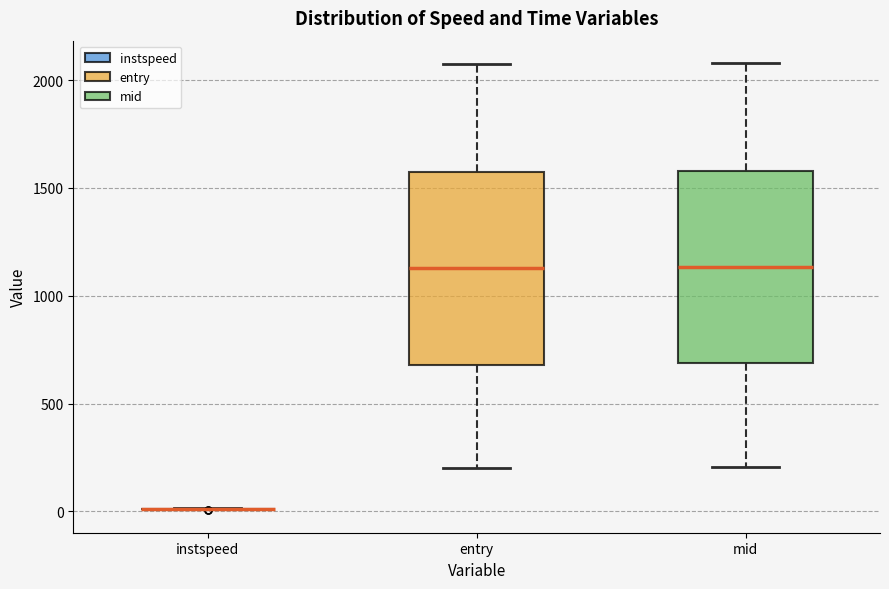

Reading left to right, transcribe this box plot: for each box, give where its median line is, the range the box spans, and where its two whiskers end, as read against the y-axis. The values are not printed on the chart, so give them approximately, as read against the axis.

instspeed: box collapsed to a line at 0, whiskers 0 to 0
entry: median 1150, box 700 to 1550, whiskers 200 to 2050
mid: median 1150, box 700 to 1600, whiskers 200 to 2100